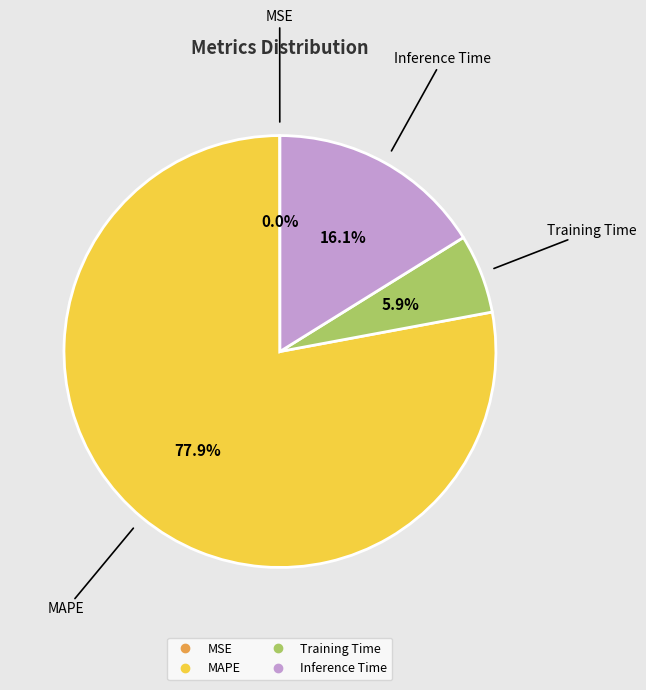

To the nearest percent, what is the difference between the largest and smallest slice percentages?

78%